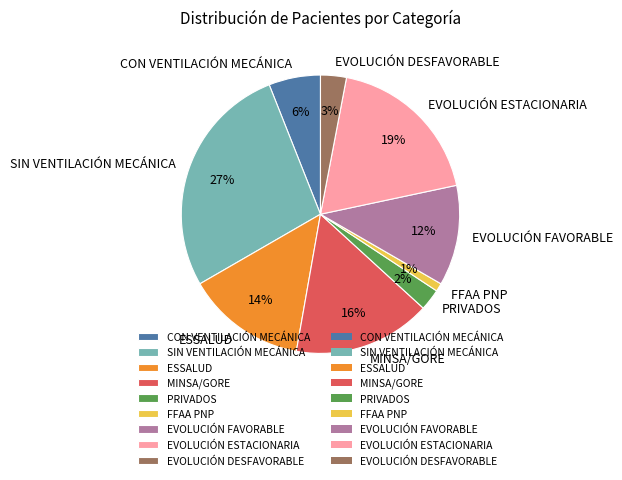

Does CON VENTILACIÓN MECÁNICA represent more than half of the total?

No